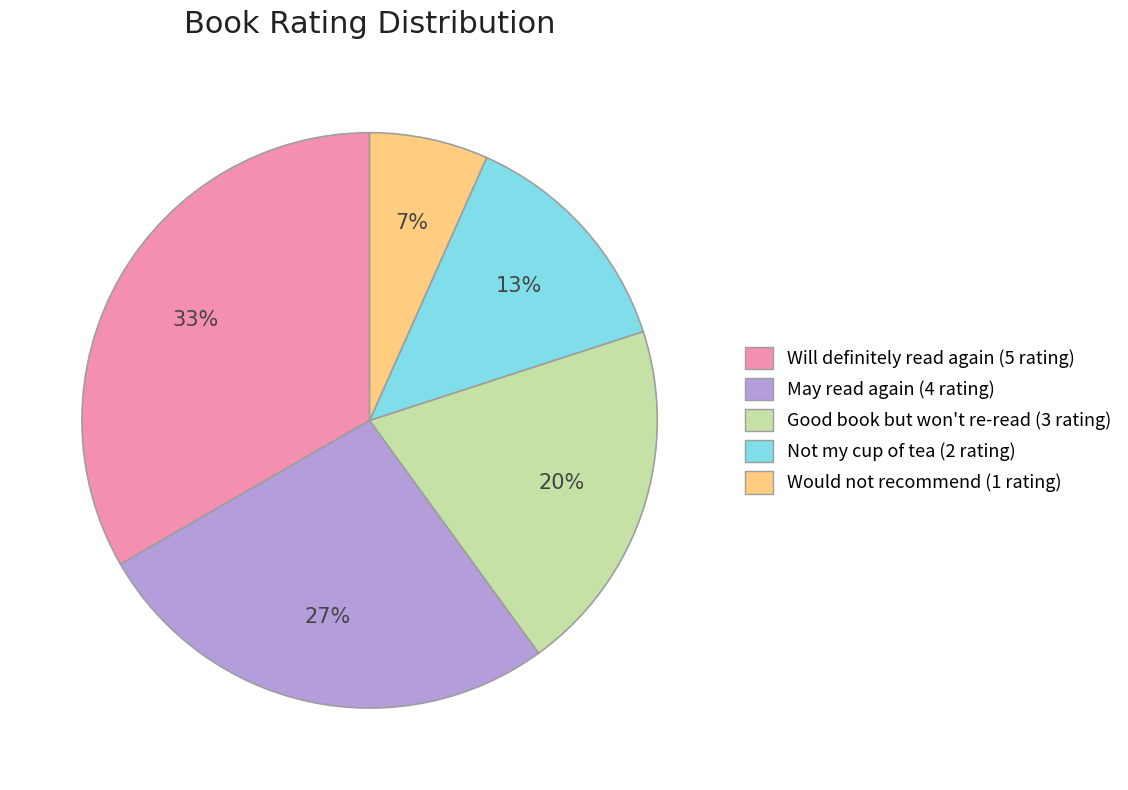

Does any single category account for the majority?

No